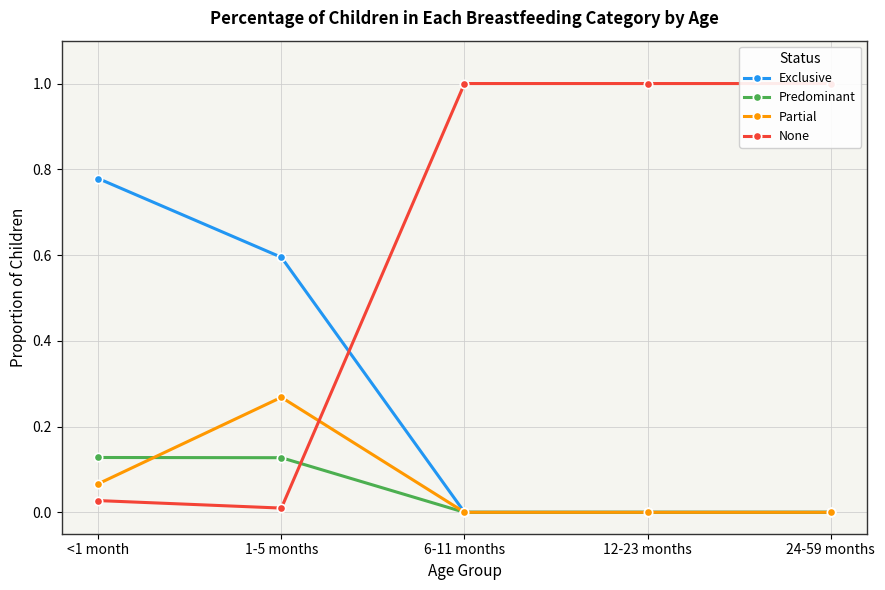

What is the sum of the Partial values at 1-5 months and 6-11 months?

0.3